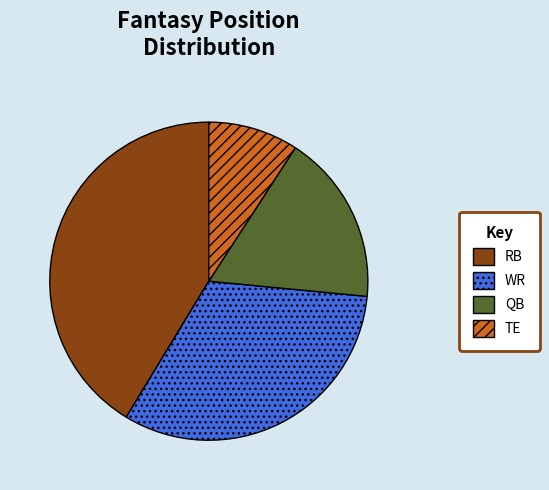

How many slices are in this pie chart?

4